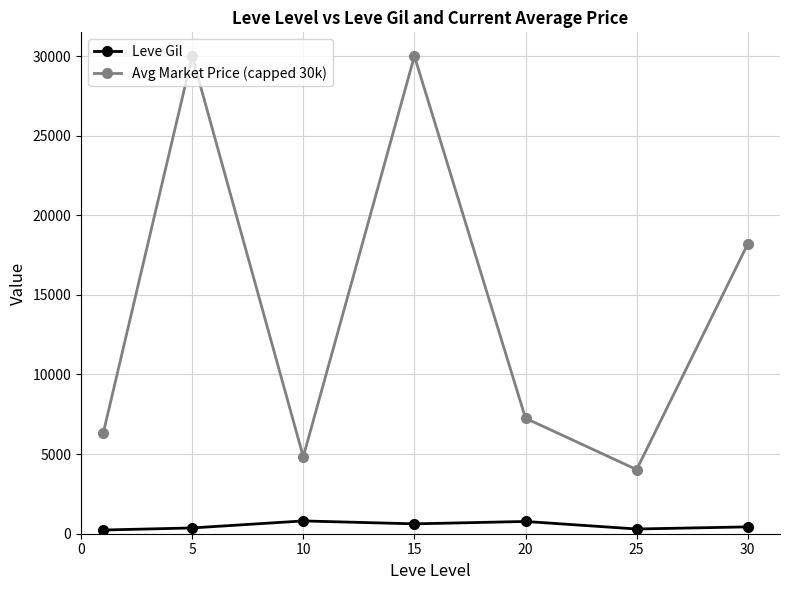

How many series are shown in this chart?

2